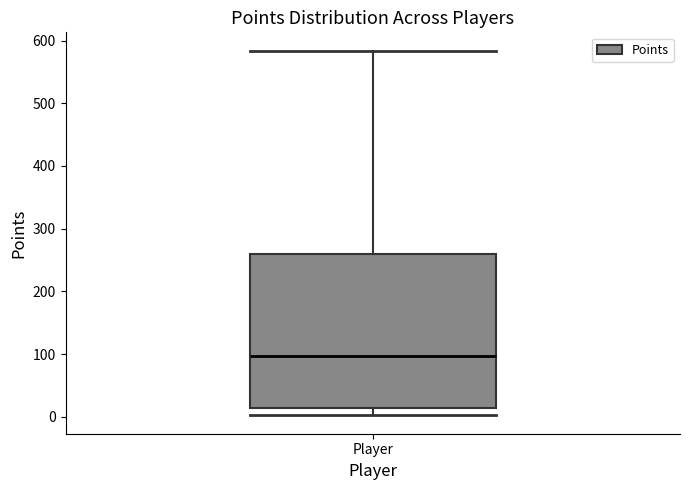

Where does the median line of the box for Player sit on the y-axis? The values are not printed on the chart, so give them approximately, as read against the axis.

100